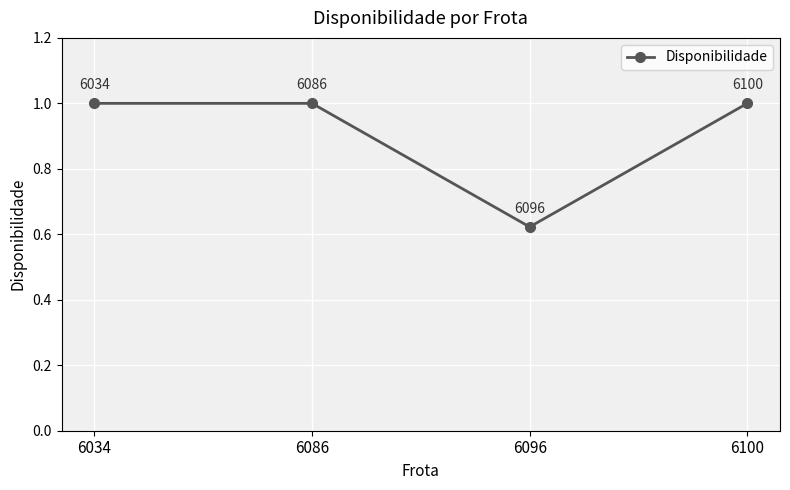

At which category does the data reach its first local valley?

6096